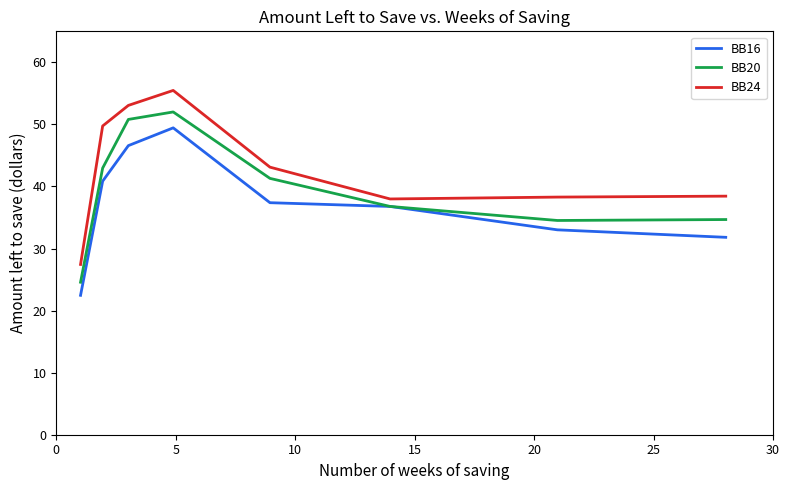

What is the maximum value shown in the chart?

55.5